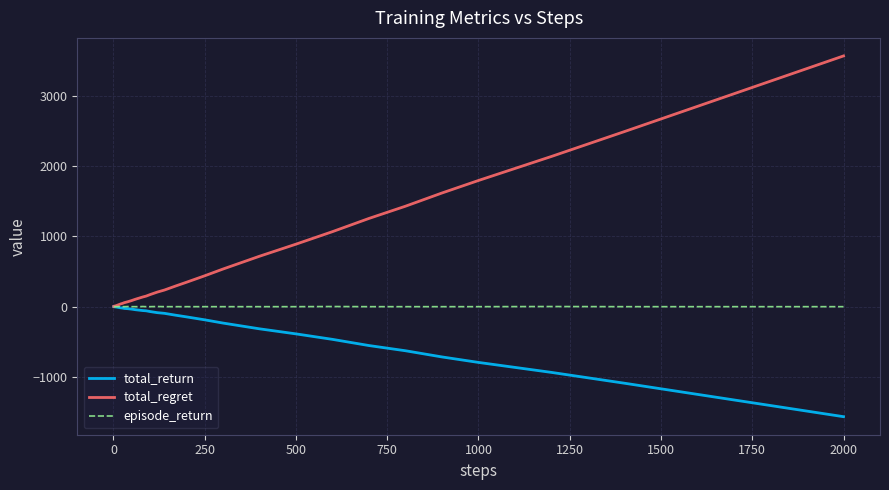

Which series has the largest total across all categories?

total_regret